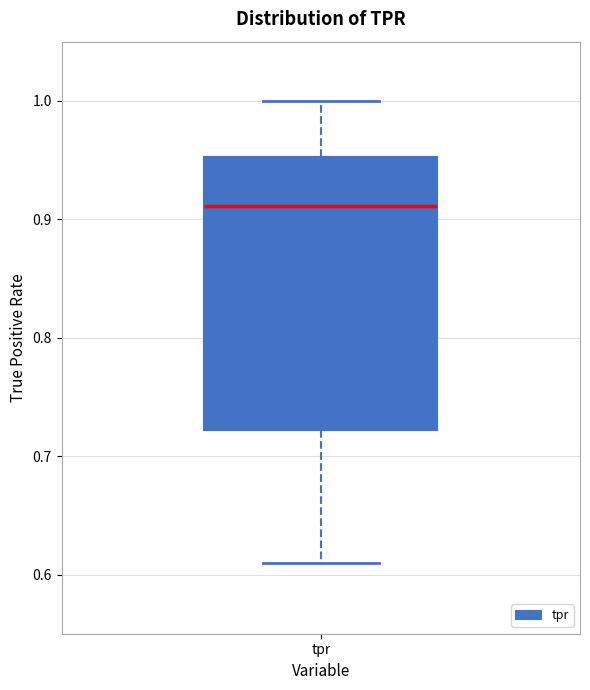

Read this box plot against the y-axis: the position of the median line, the range covered by the box, and the ends of both whiskers. The values are not printed on the chart, so give them approximately, as read against the axis.

median 0.91, box 0.72 to 0.95, whiskers 0.61 to 1.00